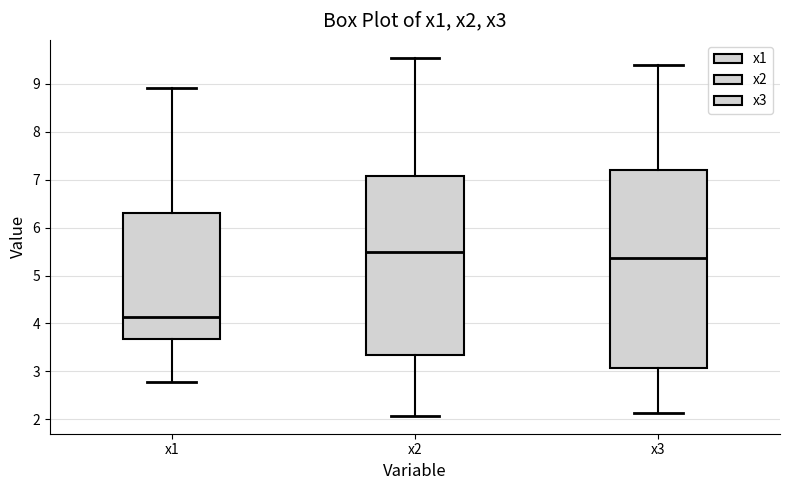

Comparing the boxes themselves (not the whiskers), which one is the tallest?

x3